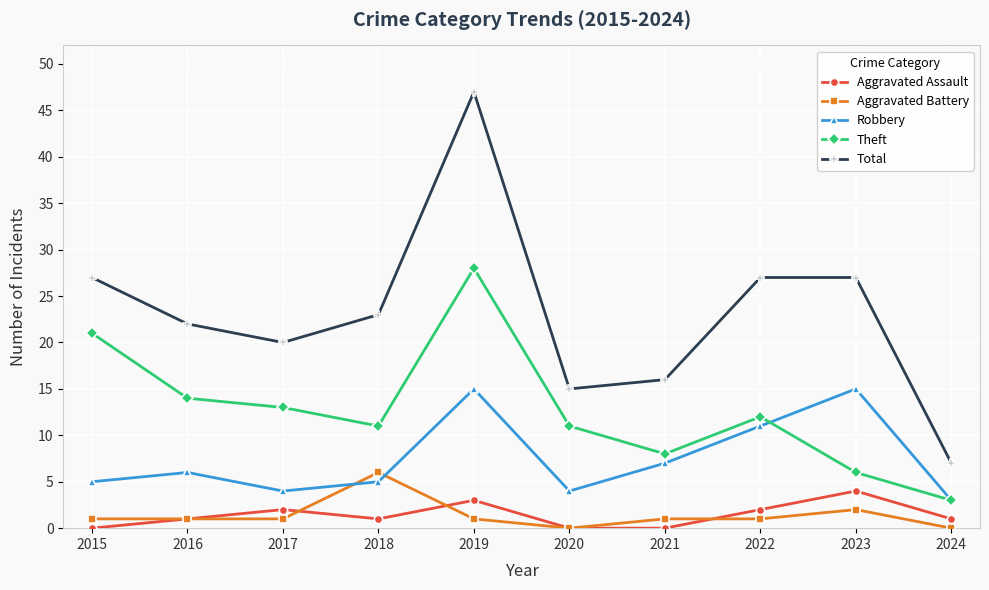

Is this an area chart (filled region under the line)?

No